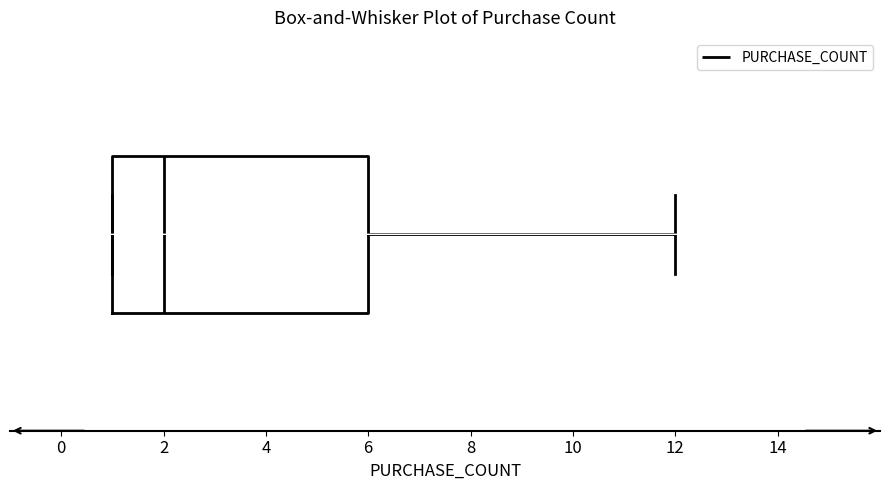

Read this box plot against the x-axis: the position of the median line, the range covered by the box, and the ends of both whiskers. The values are not printed on the chart, so give them approximately, as read against the axis.

median 2, box 1 to 6, whiskers 1 to 12